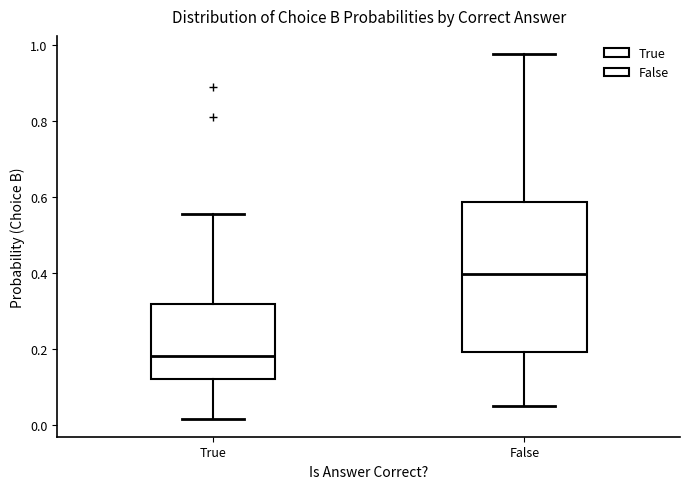

Which box is the tallest, from its lower edge to its upper edge?

False